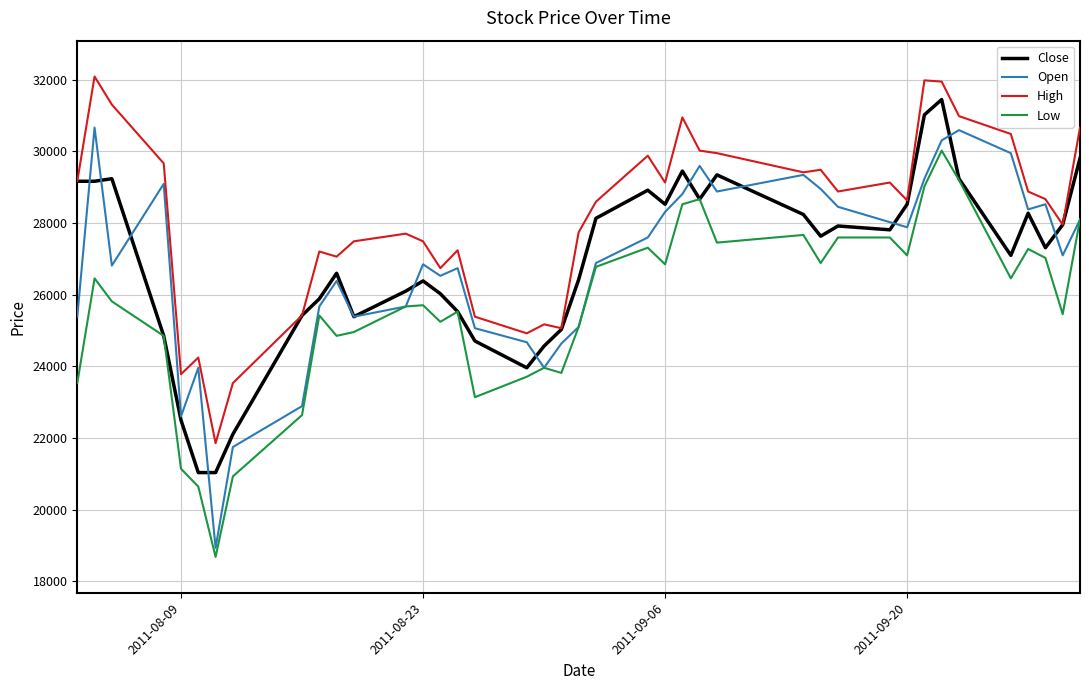

True or false: Low and High intersect in this chart.

False